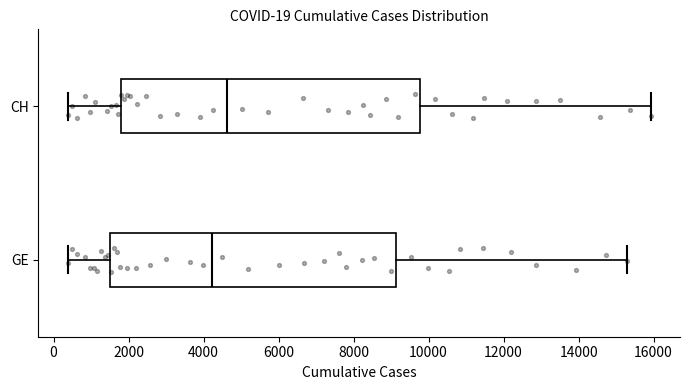

Which box has the furthest to the right median line?

CH